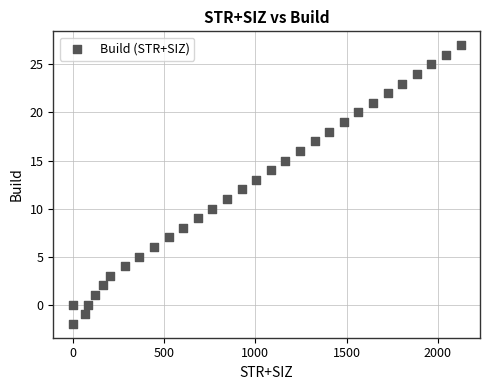

What is the range of Y values (max minus min)?

29